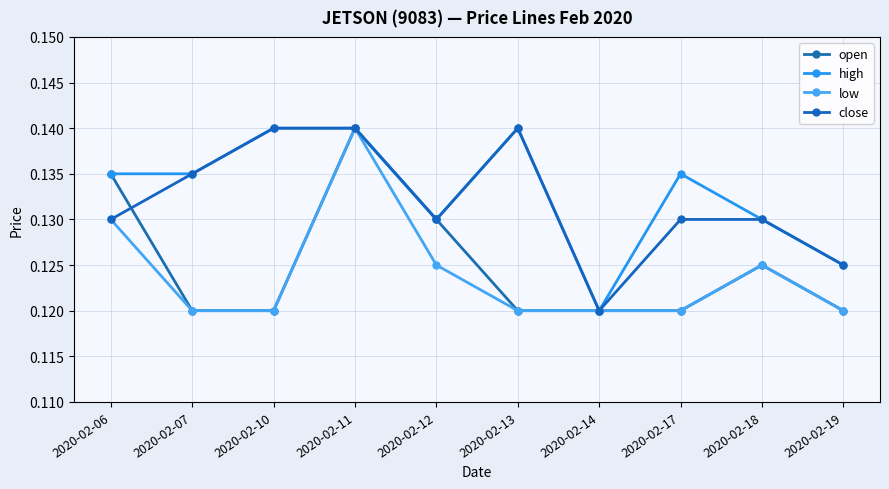

How many interior local peaks does the low series have?

2